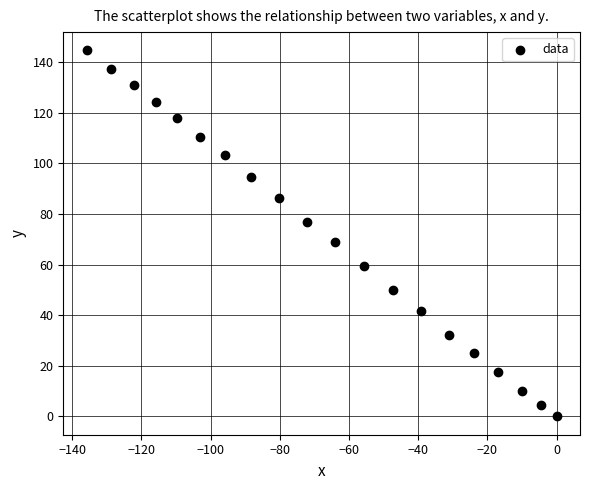

What is the range of X values (max minus min)?

135.8